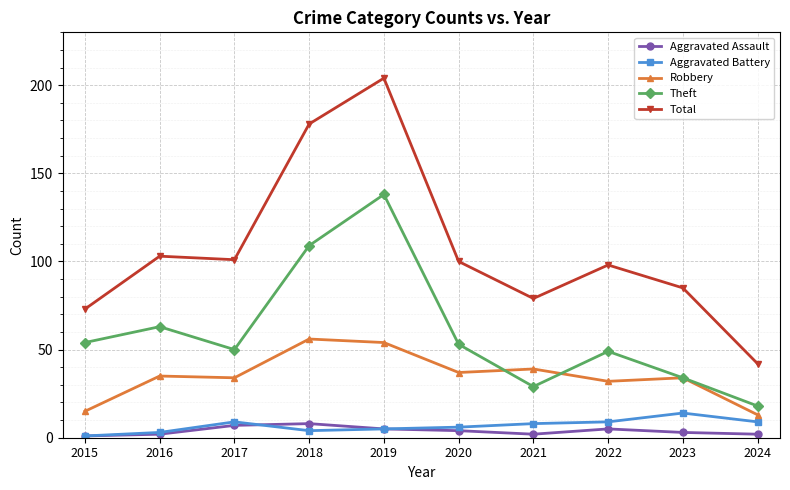

Count the number of data series in this chart.

5